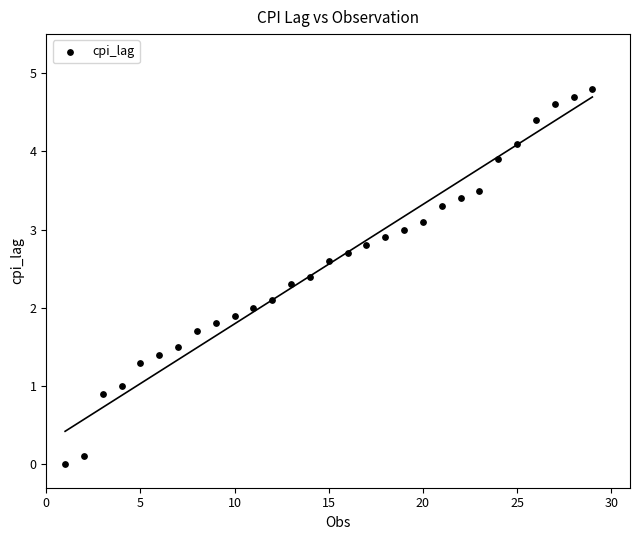

What is the range of Y values (max minus min)?

4.8